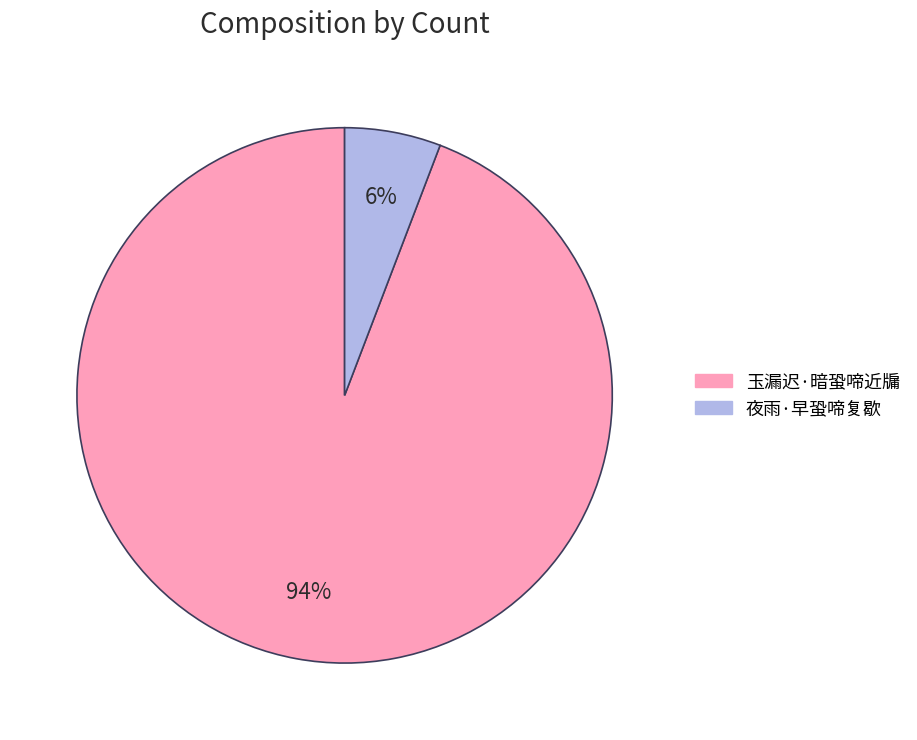

To the nearest percent, what is the average slice percentage?

50%